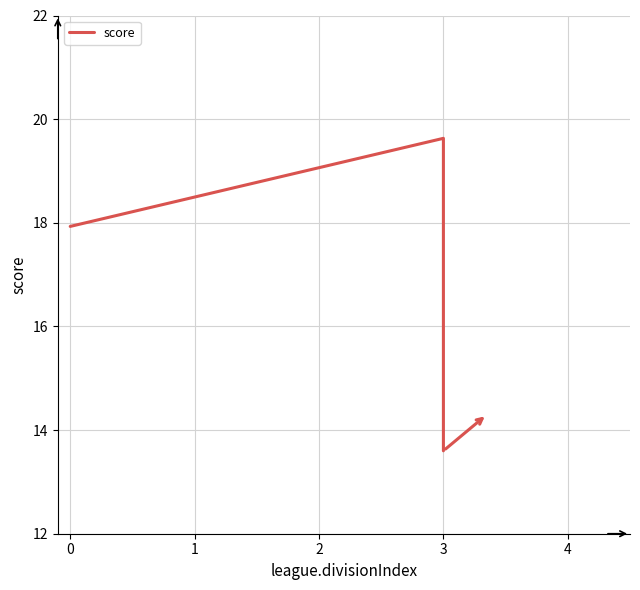

What is the difference between the maximum and minimum values?

6.0